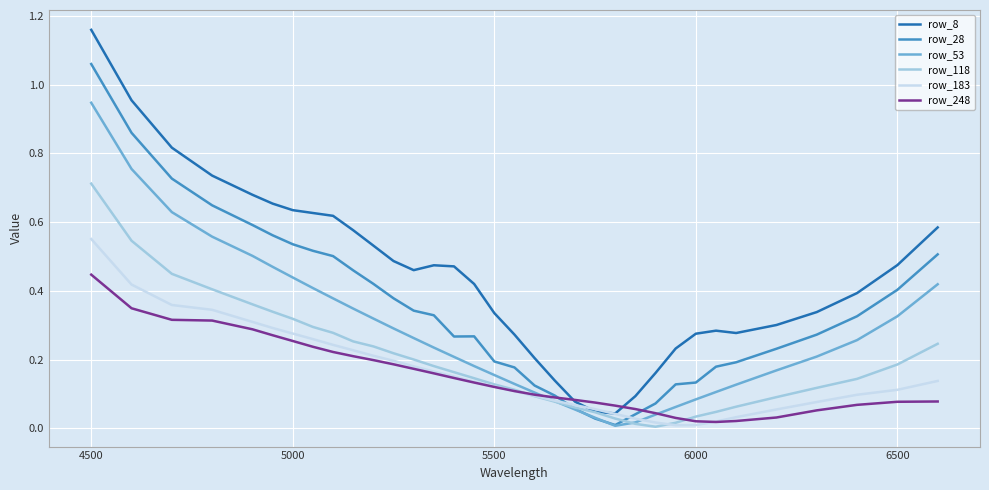

What are all the series names shown in the legend?

row_8, row_28, row_53, row_118, row_183, row_248